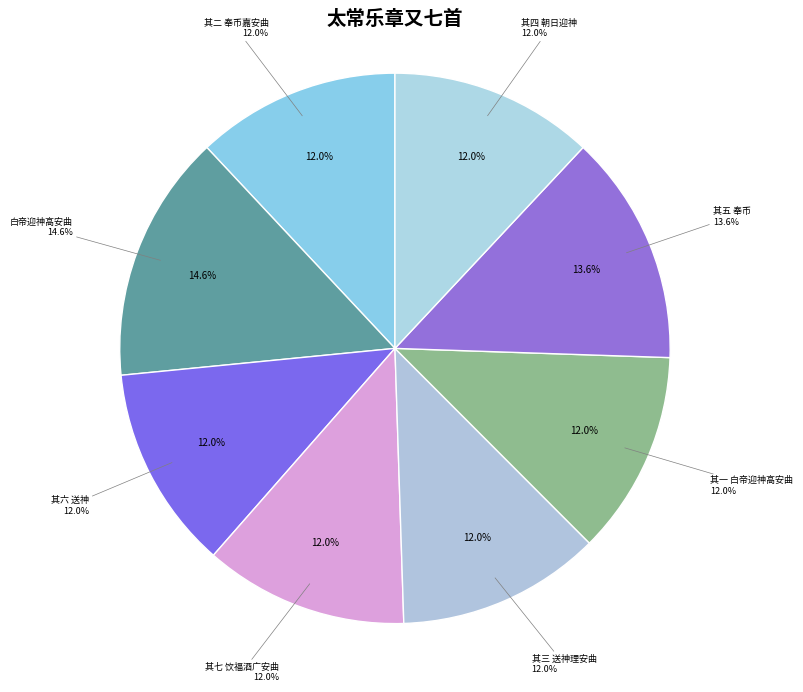

Is 太常乐章又七首 其二 奉币嘉安曲 the majority of the pie?

No